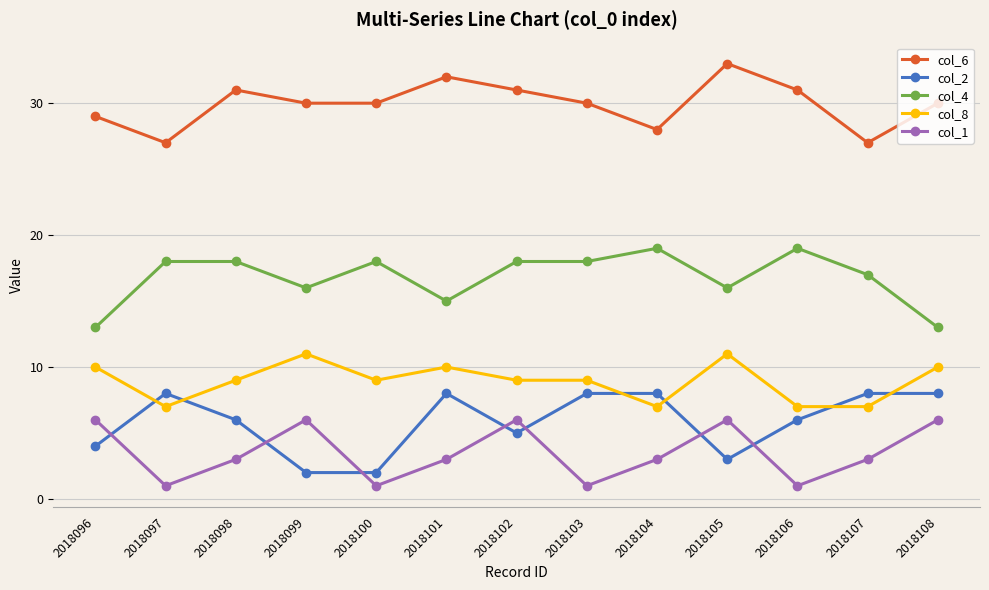

True or false: col_8 and col_6 intersect in this chart.

False